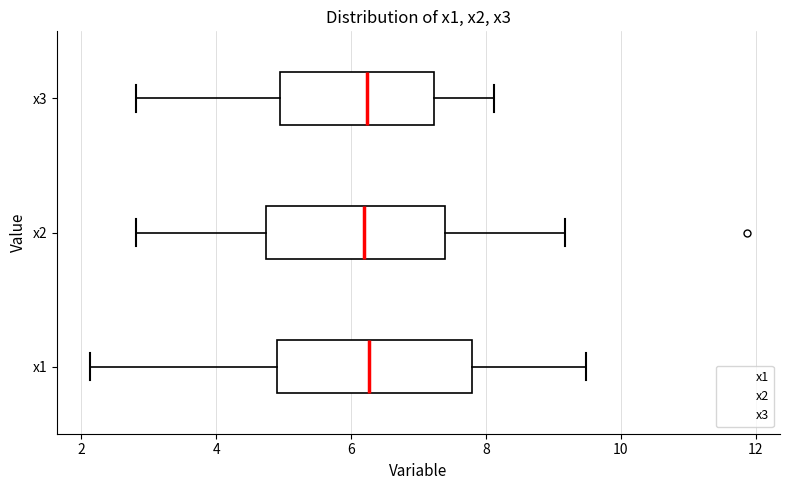

Reading bottom to top, read every box against the x-axis: the position of its median line, the range the box covers, and the ends of its whiskers. The values are not printed on the chart, so give them approximately, as read against the axis.

x1: median 6.2, box 4.8 to 7.8, whiskers 2.2 to 9.4
x2: median 6.2, box 4.8 to 7.4, whiskers 2.8 to 9.2
x3: median 6.2, box 5.0 to 7.2, whiskers 2.8 to 8.2